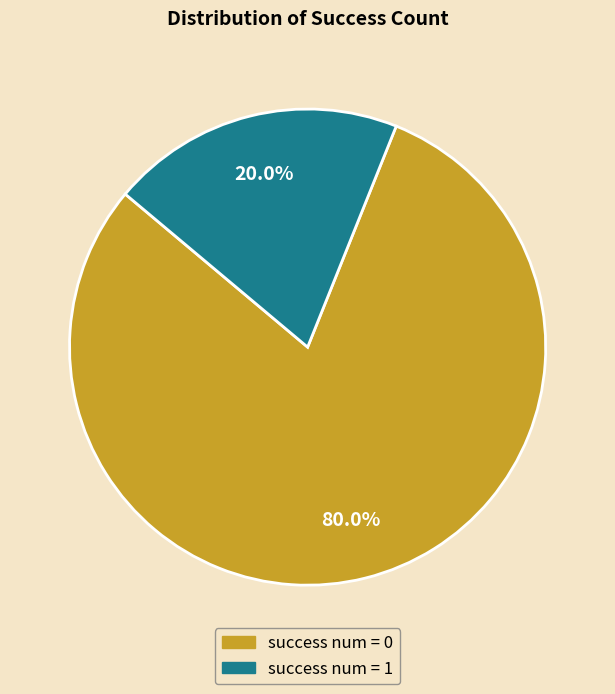

Which has a higher value, success num = 1 or success num = 0?

success num = 0